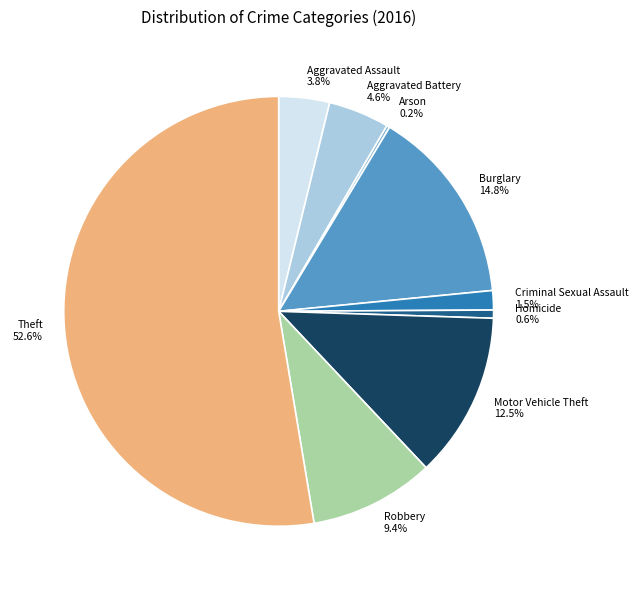

What is the largest slice in the pie chart?

Theft